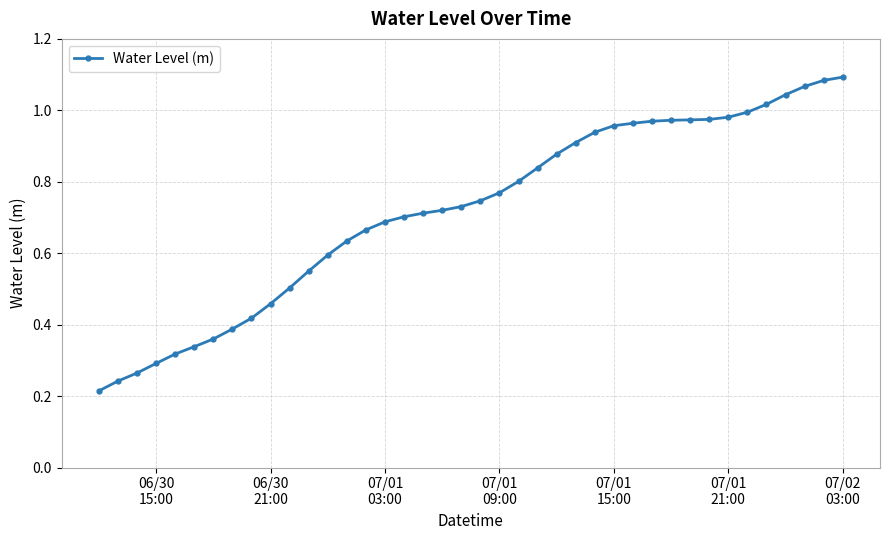

Does the chart display data point markers on the line(s)?

Yes